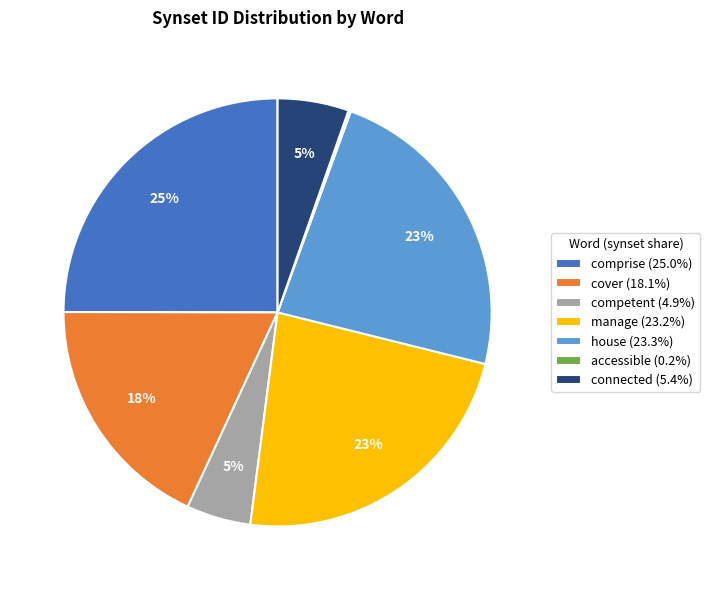

Does any single category account for the majority?

No